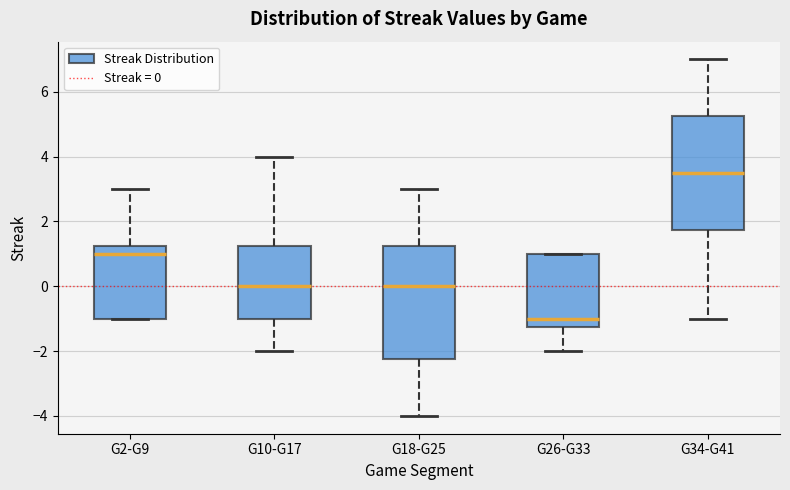

Which box's median line is the highest?

G34-G41